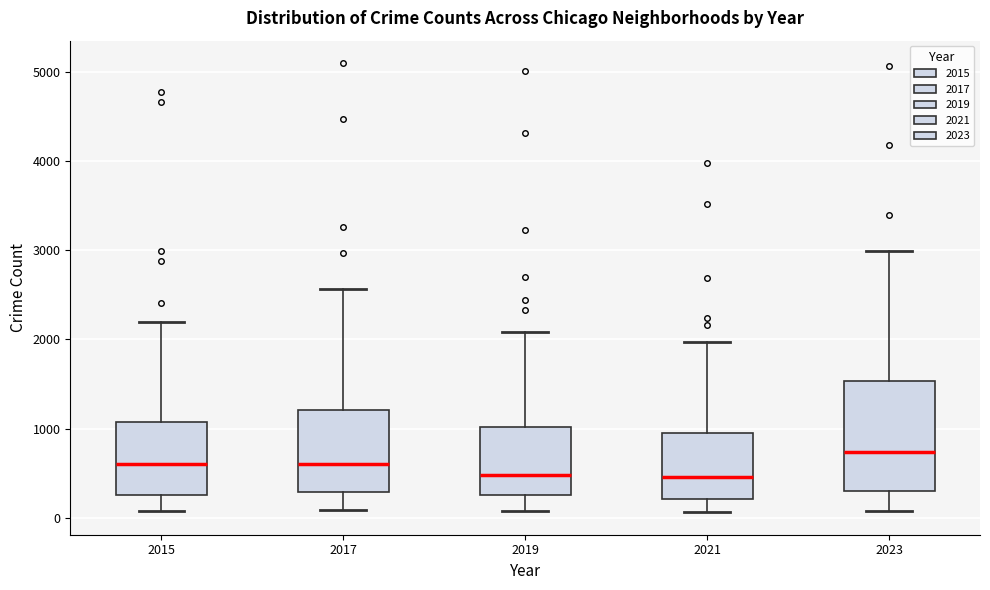

Which box's median line is the highest?

2023